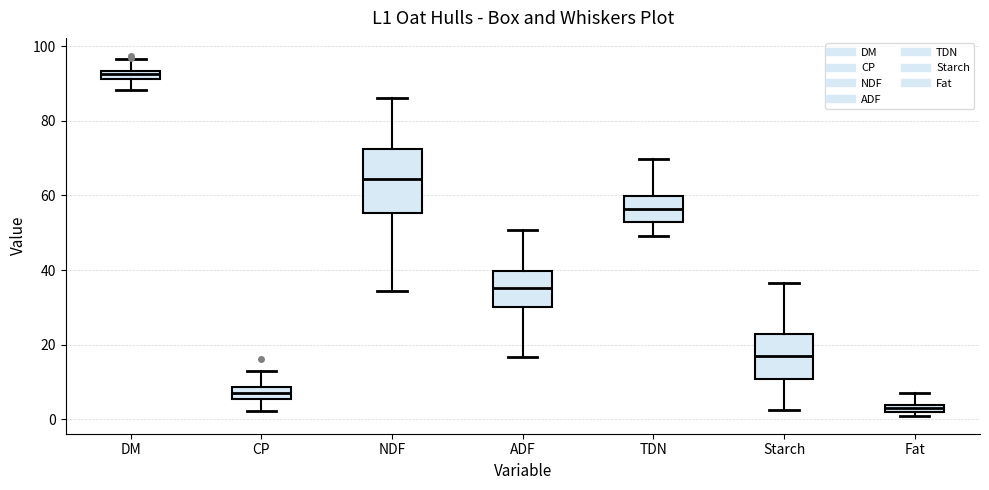

Where does the lower whisker of the box for NDF end on the y-axis? The values are not printed on the chart, so give them approximately, as read against the axis.

34